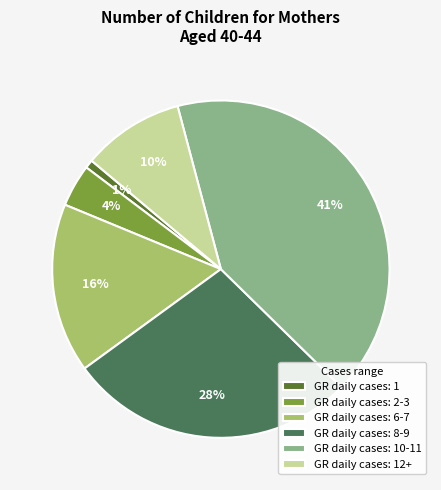

What percentage is the GR daily cases: 6-7 slice, to the nearest percent?

16%